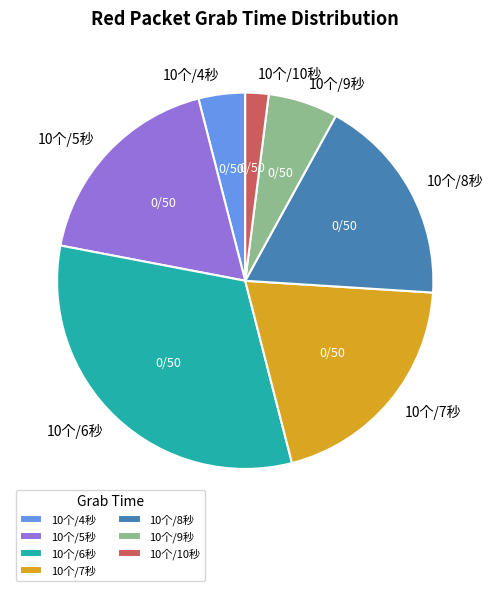

The 10个/8秒 slice represents 18% of the pie. True or false?

True